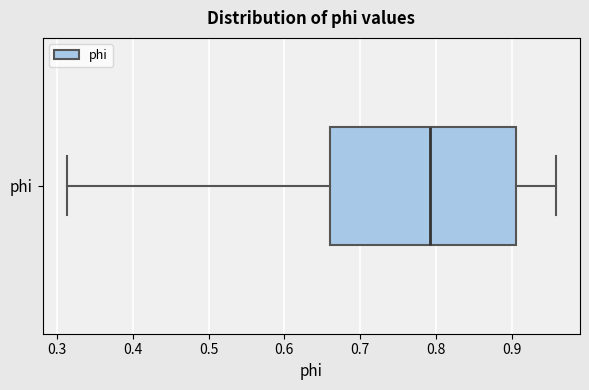

Transcribe this box plot: give where the median line is, the range the box spans, and where the two whiskers end, as read against the x-axis. The values are not printed on the chart, so give them approximately, as read against the axis.

median 0.79, box 0.66 to 0.91, whiskers 0.31 to 0.96